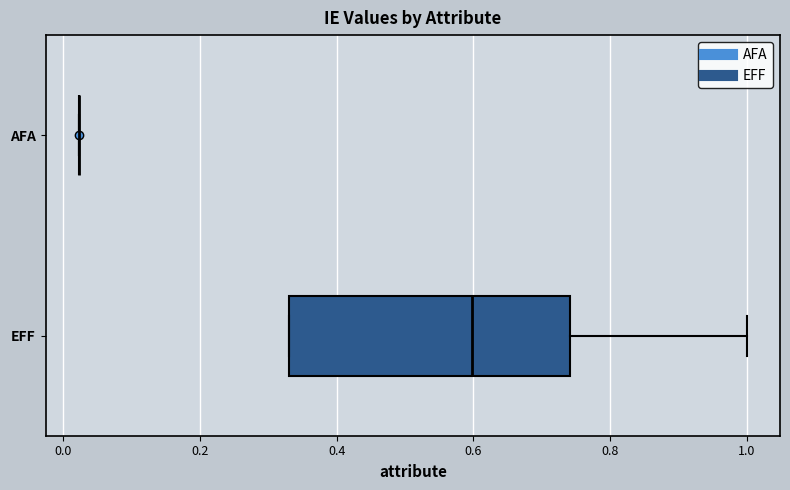

Reading bottom to top, transcribe this box plot: for each box, give where its median line is, the range the box spans, and where its two whiskers end, as read against the x-axis. The values are not printed on the chart, so give them approximately, as read against the axis.

EFF: median 0.60, box 0.34 to 0.74, whiskers 0.34 to 1.00
AFA: box collapsed to a line at 0.02, whiskers 0.02 to 0.02